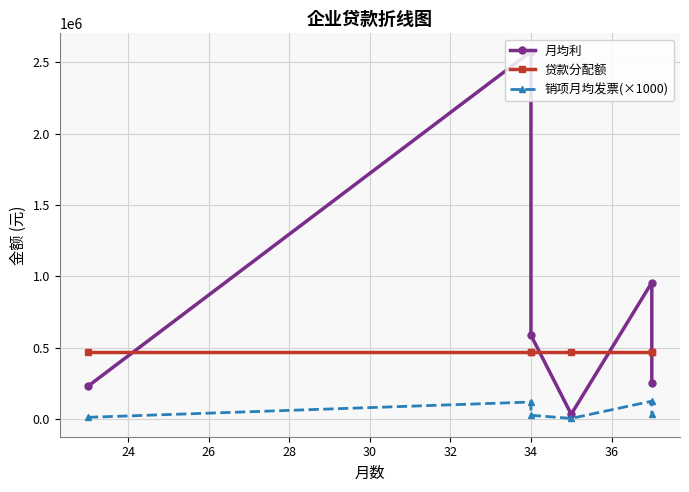

How many data points does each series have?

6